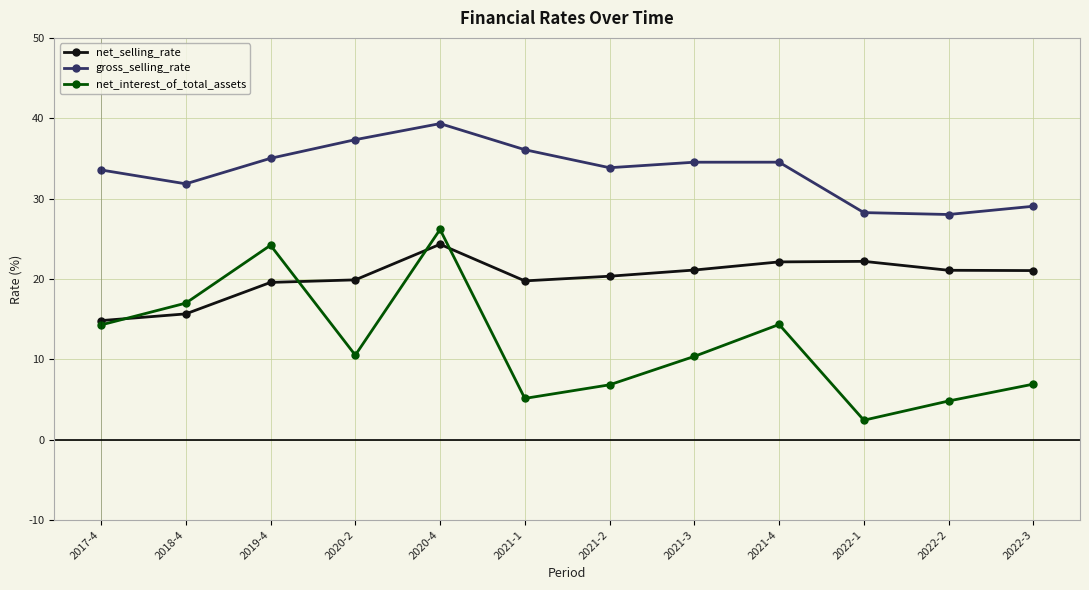

True or false: gross_selling_rate and net_interest_of_total_assets cross at least once.

False